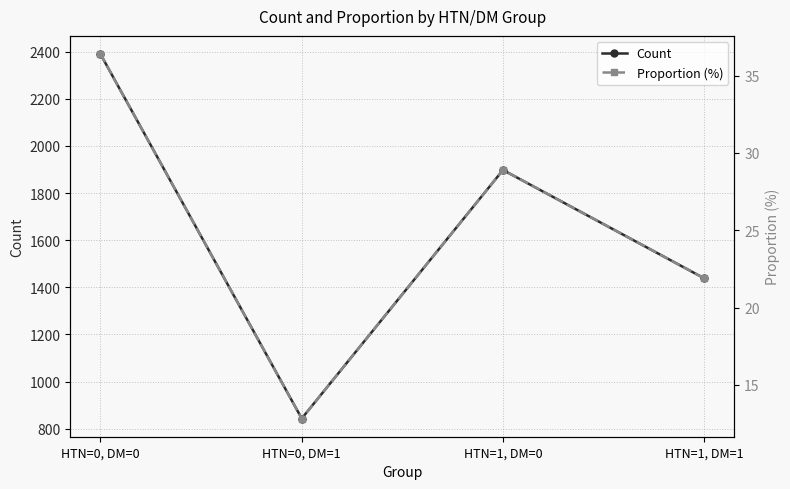

Which category has the highest value in the Count series?

HTN=0, DM=0